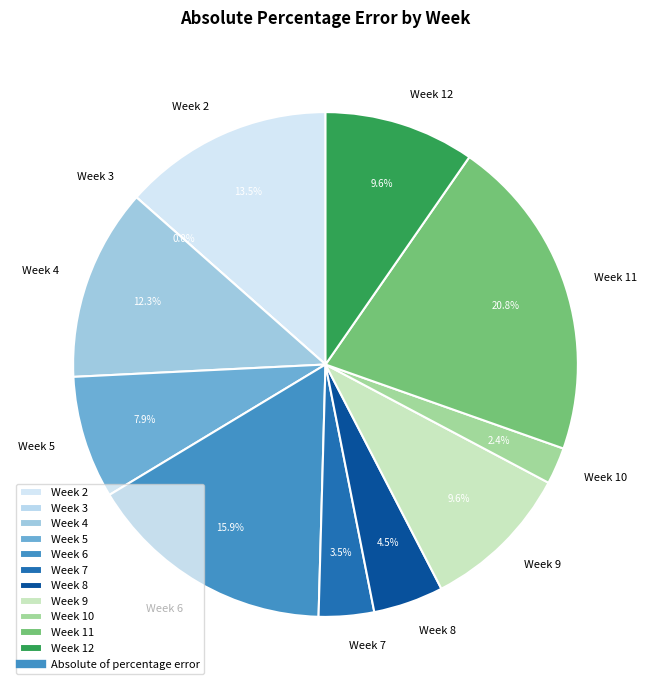

True or false: 3 accounts for 0% of the total.

True